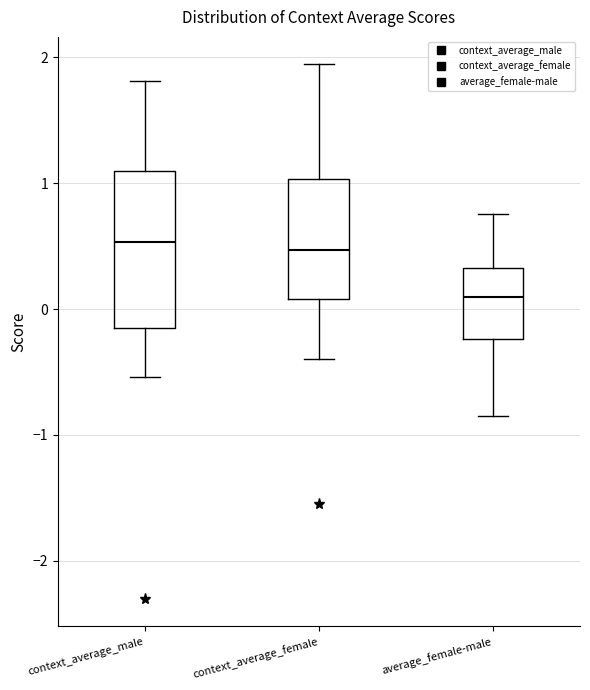

Reading left to right, transcribe this box plot: for each box, give where its median line is, the range the box spans, and where its two whiskers end, as read against the y-axis. The values are not printed on the chart, so give them approximately, as read against the axis.

context_average_male: median 0.5, box -0.2 to 1.1, whiskers -0.5 to 1.8
context_average_female: median 0.5, box 0.1 to 1.0, whiskers -0.4 to 1.9
average_female-male: median 0.1, box -0.2 to 0.3, whiskers -0.8 to 0.8